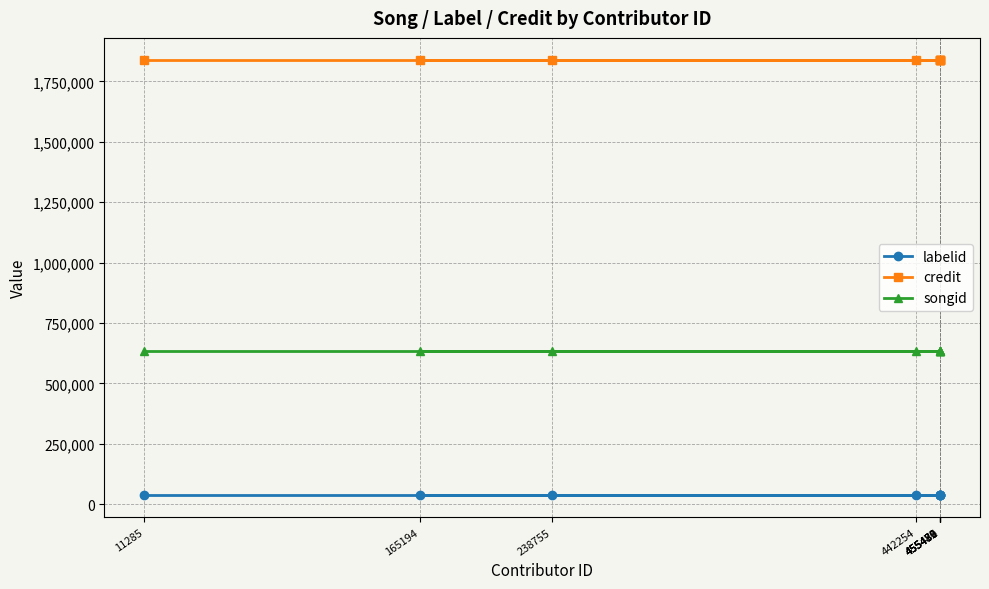

True or false: songid and credit cross at least once.

False